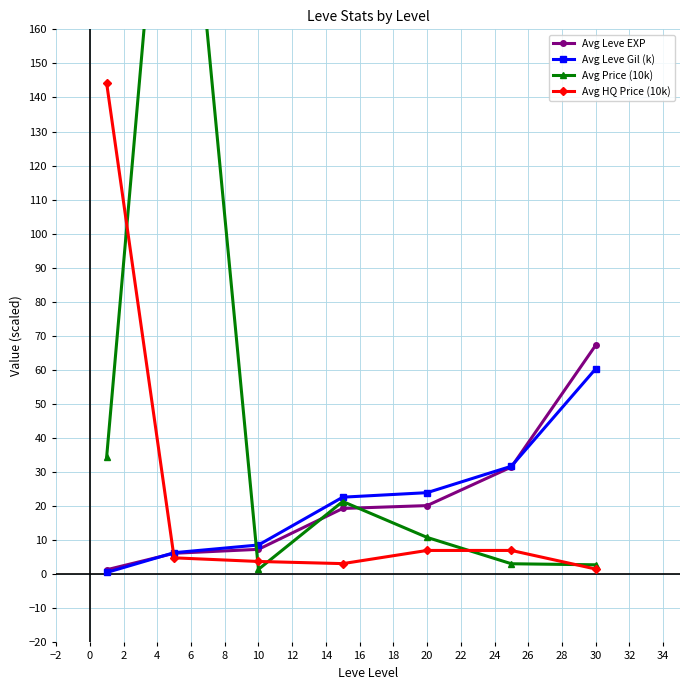

The Avg Leve EXP series shows 28.1 at 30. True or false?

False